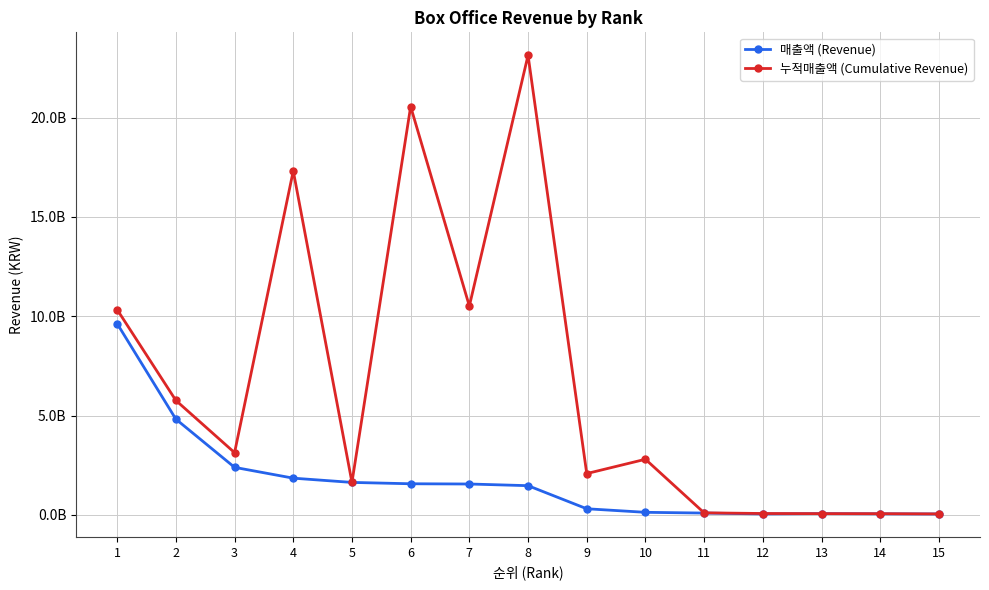

Rank the series by their maximum value, from lowest to highest.

매출액 (Revenue), 누적매출액 (Cumulative Revenue)